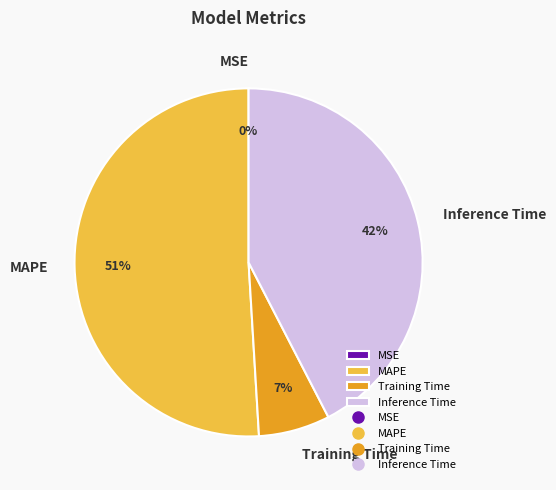

What is the largest slice in the pie chart?

MAPE